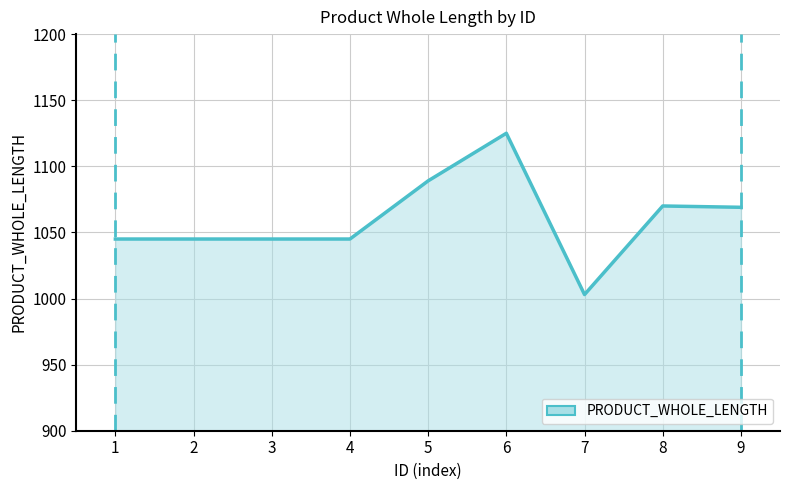

True or false: the data shows 684 at 6.

False